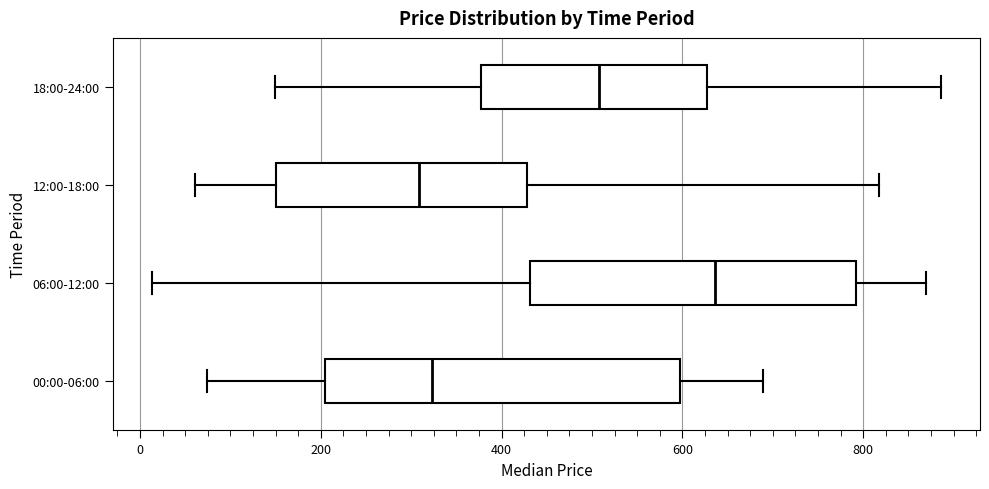

Reading bottom to top, read every box against the x-axis: the position of its median line, the range the box covers, and the ends of its whiskers. The values are not printed on the chart, so give them approximately, as read against the axis.

00:00-06:00: median 320, box 200 to 600, whiskers 80 to 680
06:00-12:00: median 640, box 440 to 800, whiskers 20 to 860
12:00-18:00: median 300, box 160 to 420, whiskers 60 to 820
18:00-24:00: median 500, box 380 to 620, whiskers 140 to 880